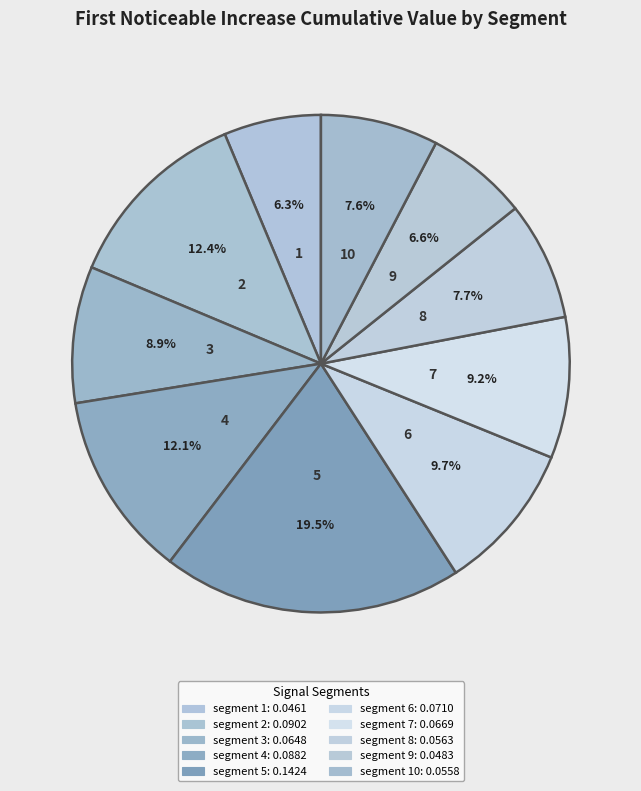

Which category has the biggest portion of the pie?

segment 5